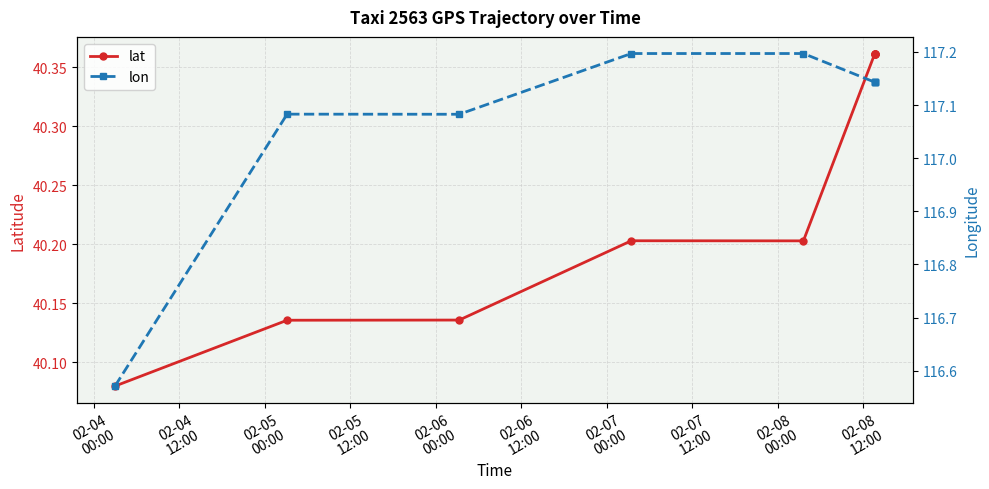

How many distinct data groups are displayed?

2